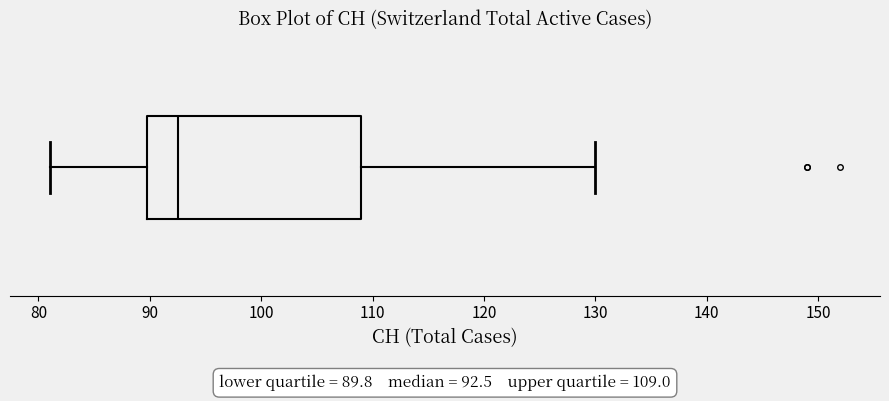

Transcribe this box plot: give where the median line is, the range the box spans, and where the two whiskers end, as read against the x-axis. The values are not printed on the chart, so give them approximately, as read against the axis.

median 93, box 90 to 109, whiskers 81 to 130